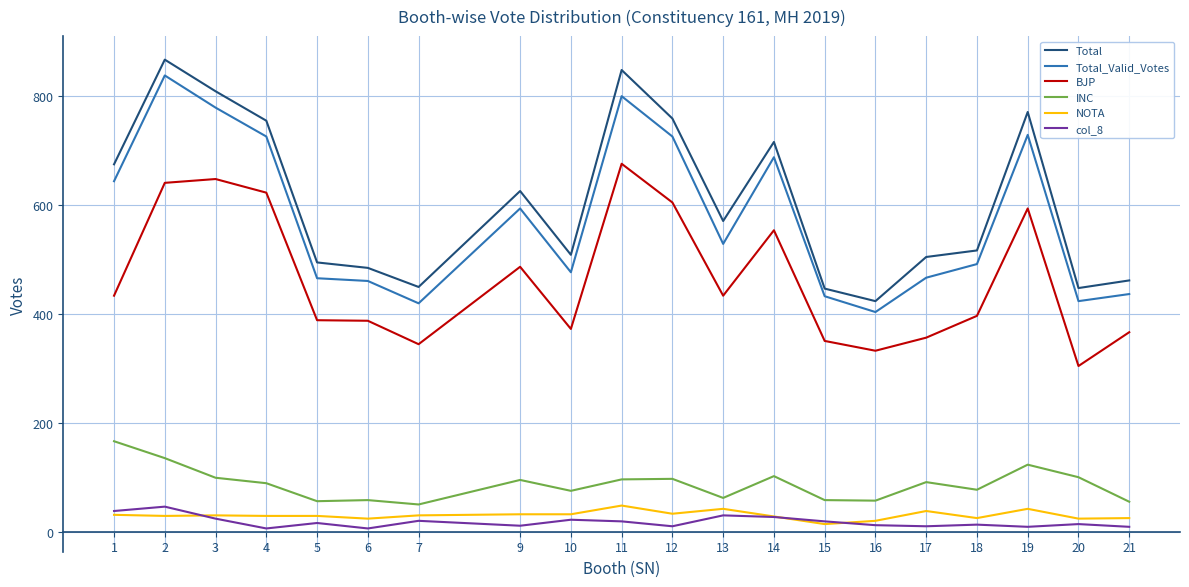

Which series changed the most between 2 and 9?

Total_Valid_Votes